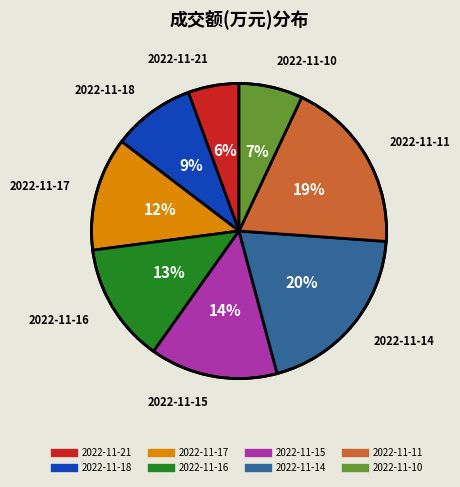

The 2022-11-21 slice represents 18% of the pie. True or false?

False